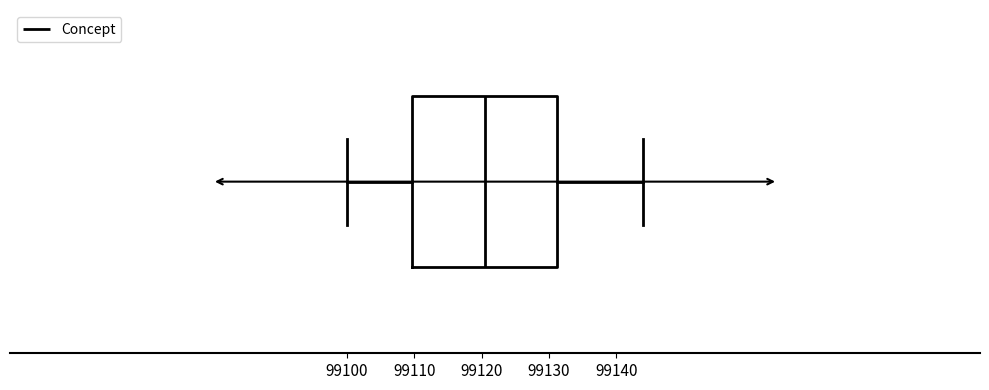

Transcribe this box plot: give where the median line is, the range the box spans, and where the two whiskers end, as read against the x-axis. The values are not printed on the chart, so give them approximately, as read against the axis.

median 99121, box 99110 to 99131, whiskers 99100 to 99144